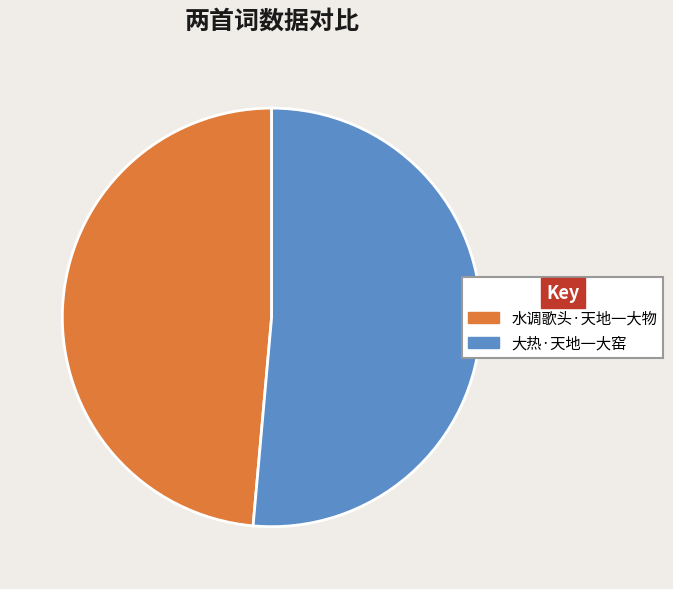

How many slices are in this pie chart?

2